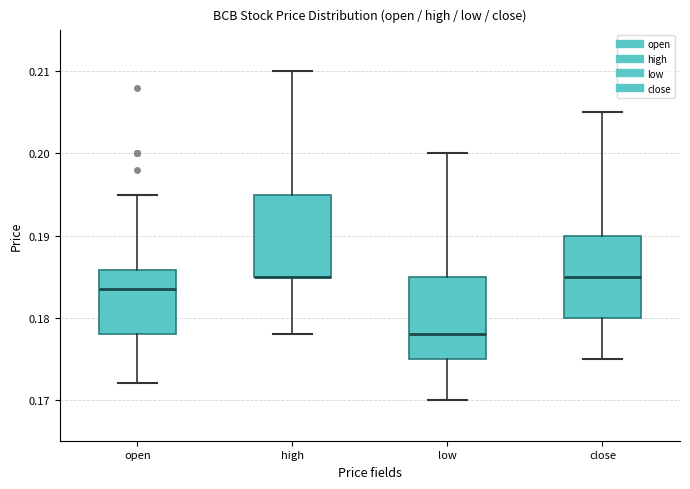

Where is the upper edge of the box for high on the y-axis? The values are not printed on the chart, so give them approximately, as read against the axis.

0.195